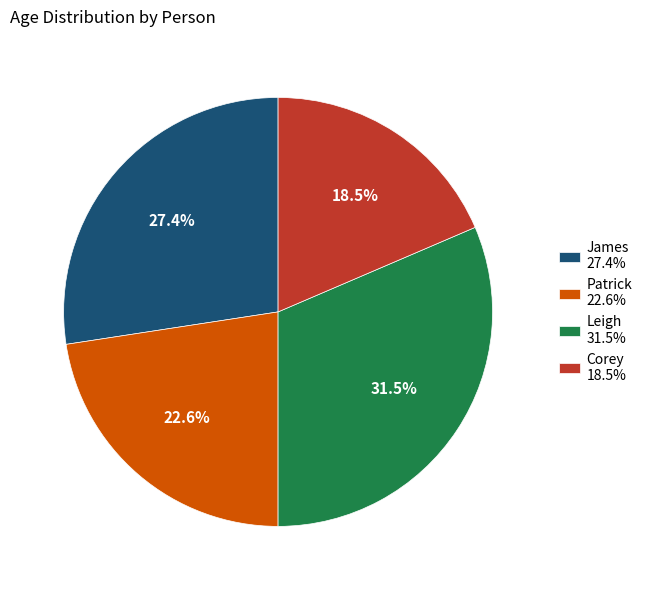

Is Leigh the majority of the pie?

No